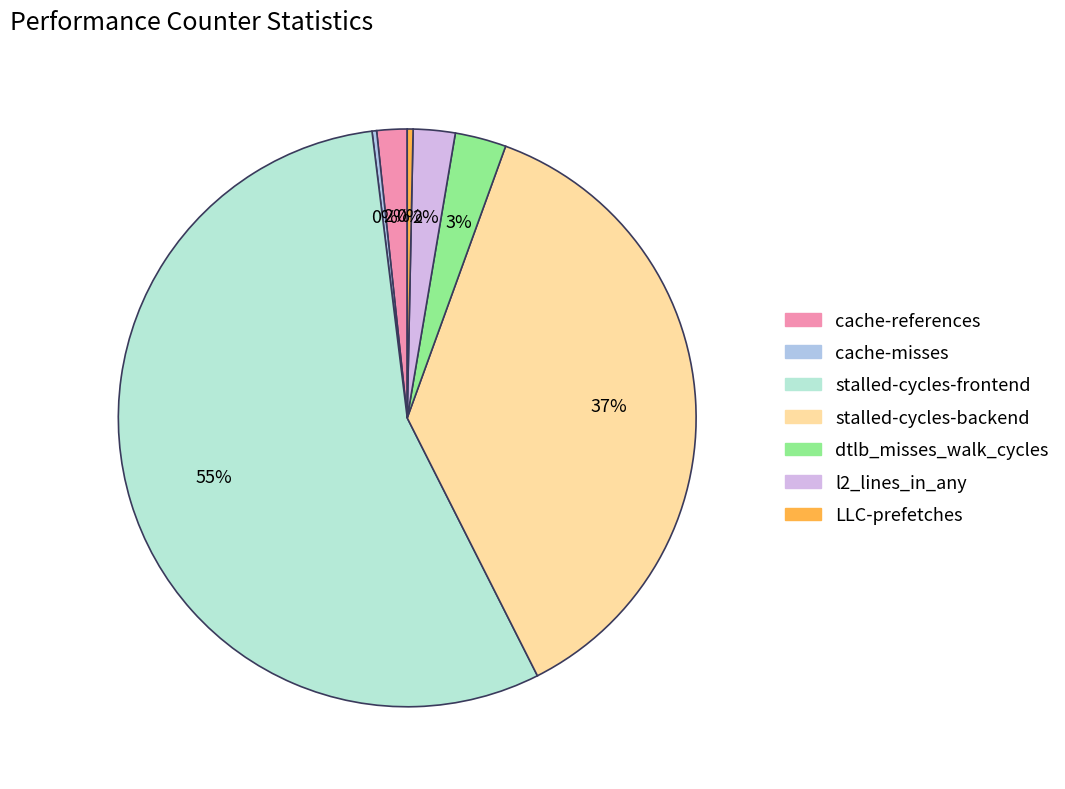

To the nearest percent, what is the average slice percentage?

14%